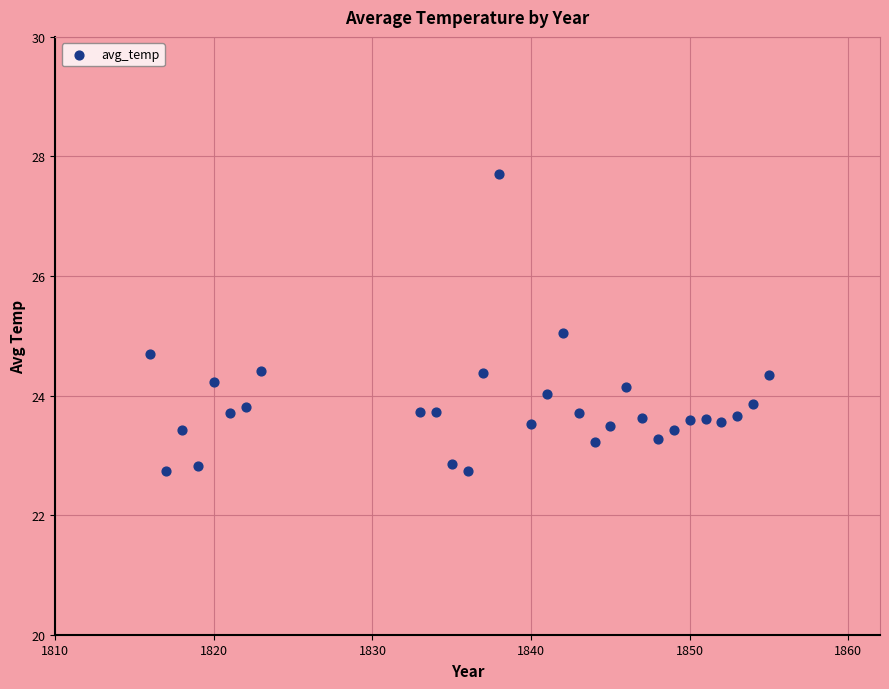

What is the range of X values (max minus min)?

39.0